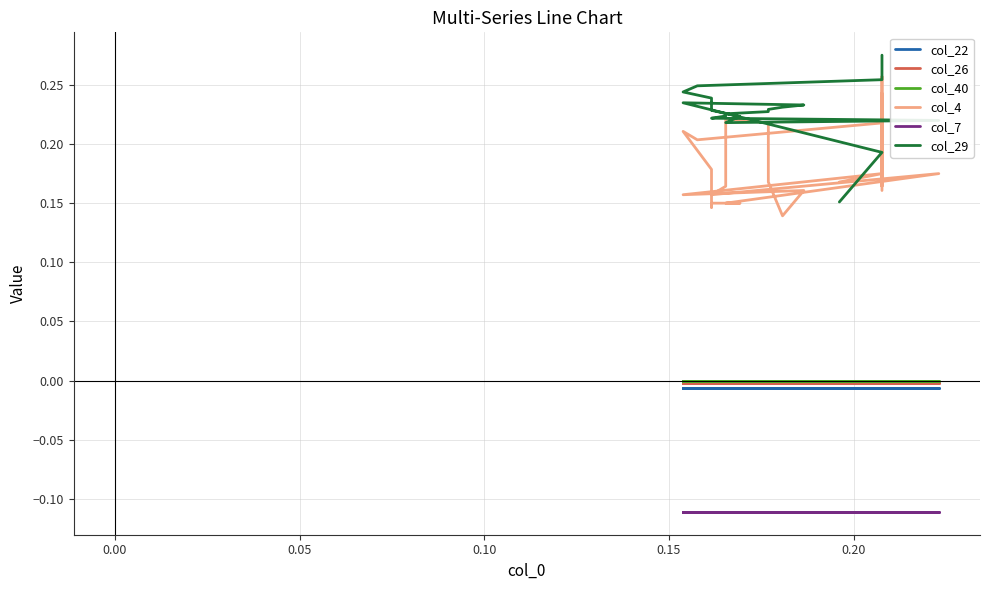

Is it true that col_29 equals 0.5 at 26?

False